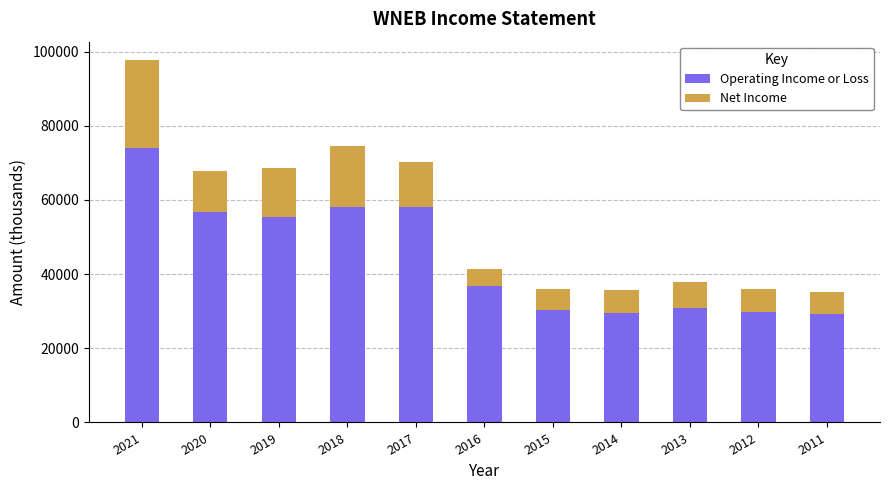

Does the chart contain stacked bars?

Yes